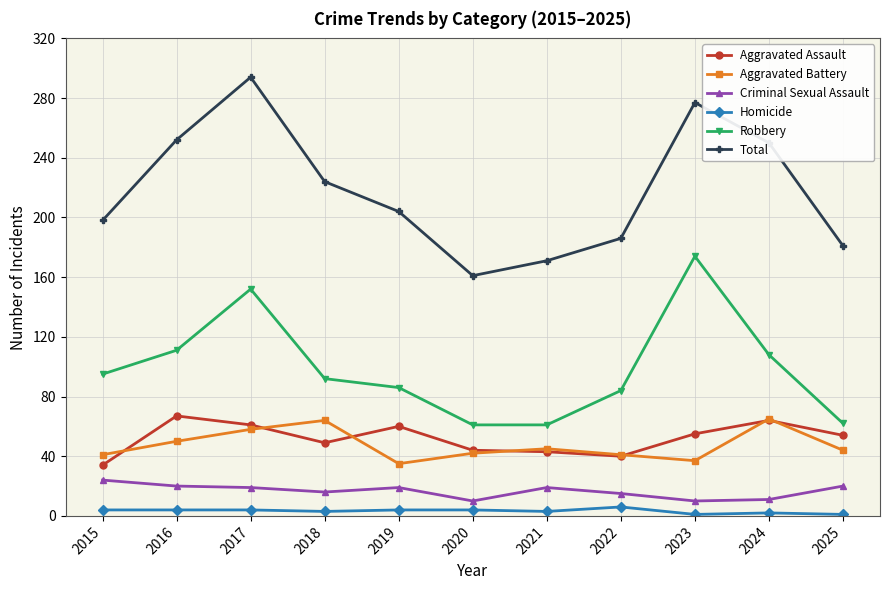

At 2016, list the series in order from largest to smallest.

Total, Robbery, Aggravated Assault, Aggravated Battery, Criminal Sexual Assault, Homicide